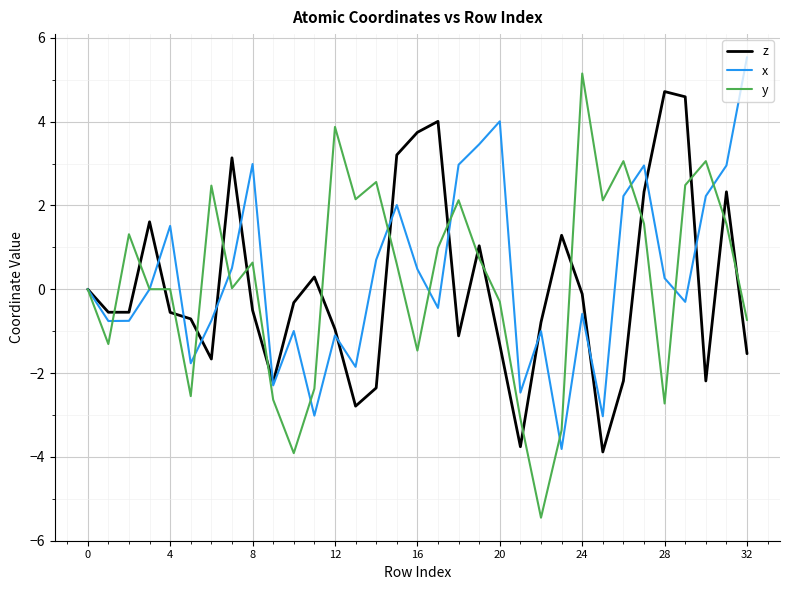

Which series has the widest spread of values?

y